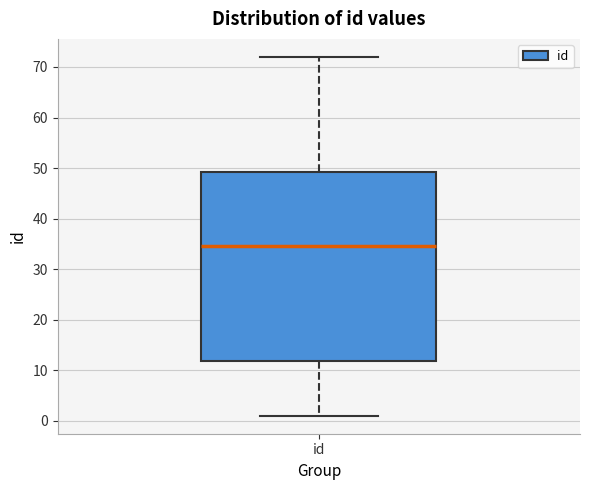

Where does the upper whisker of the box for id end on the y-axis? The values are not printed on the chart, so give them approximately, as read against the axis.

72